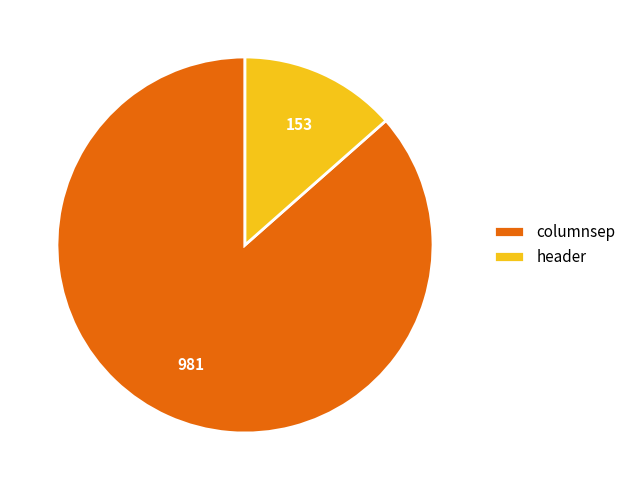

Between header and columnsep, which is larger?

columnsep